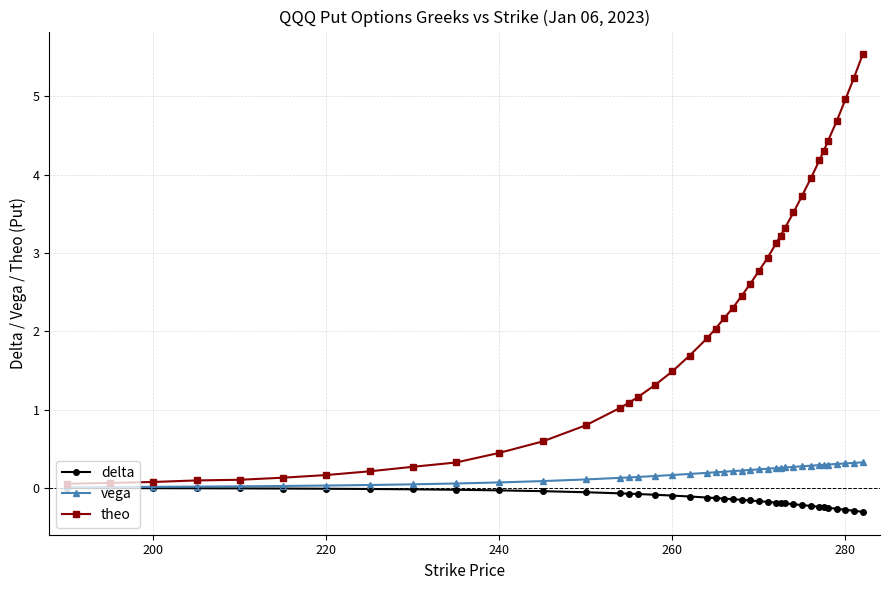

True or false: theo and delta cross at least once.

False